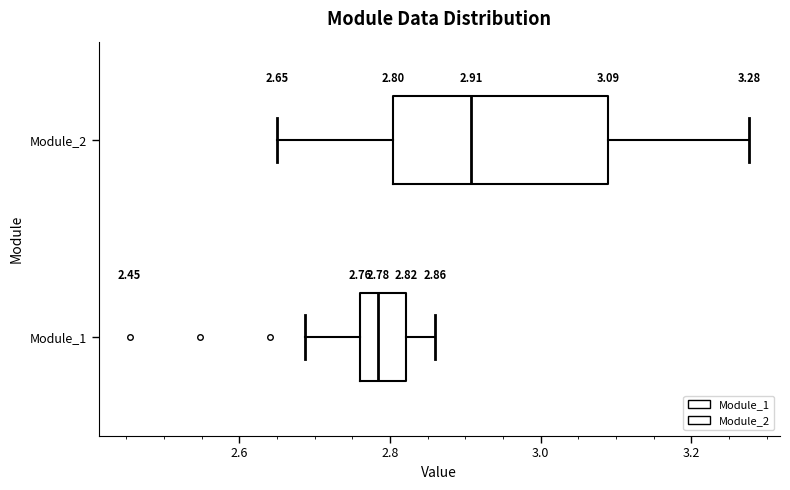

Which box's median line is the furthest to the right?

Module_2